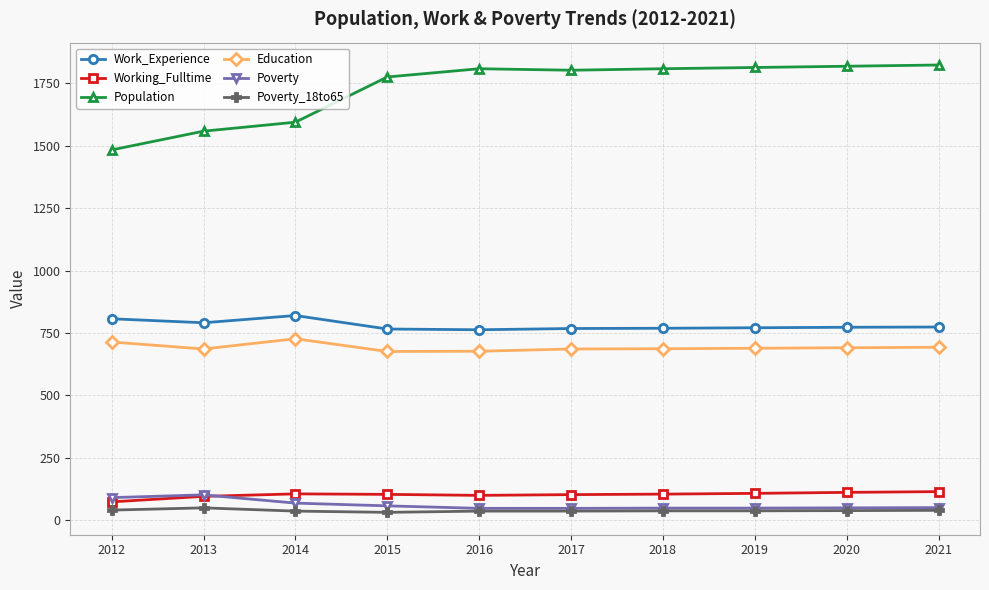

True or false: Poverty_18to65 has more than 0 points higher than both neighbors.

True